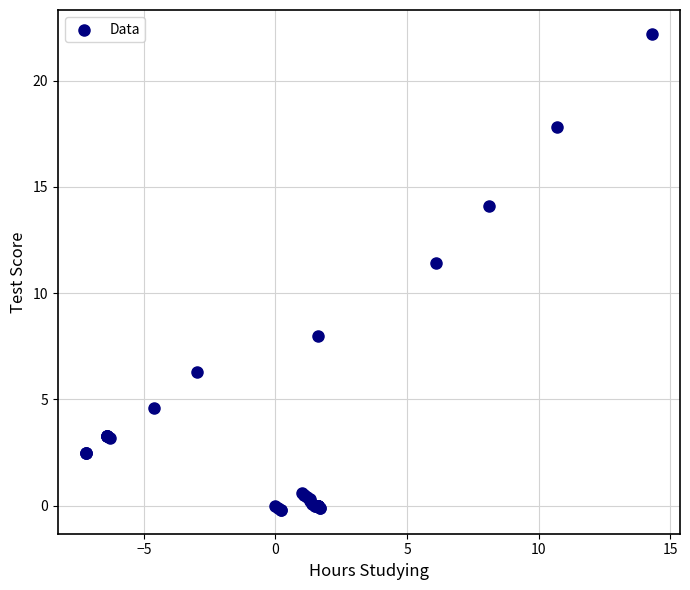

What Y value in the scatter plot is closest to 11?

11.4